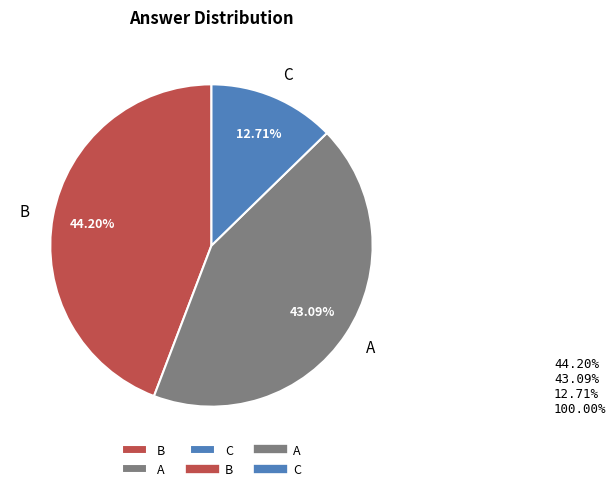

What is the largest slice in the pie chart?

B